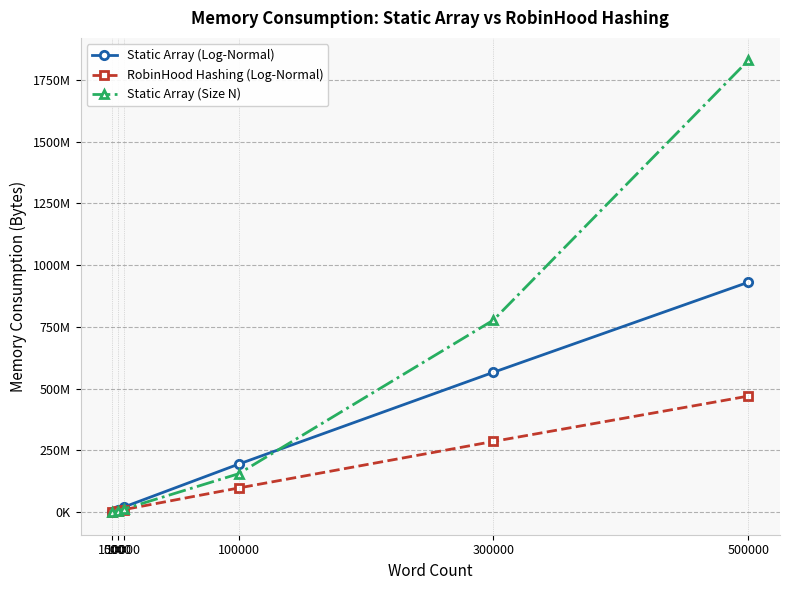

True or false: Static Array (Size N) has a value of 85508018.4 at 100000.

False